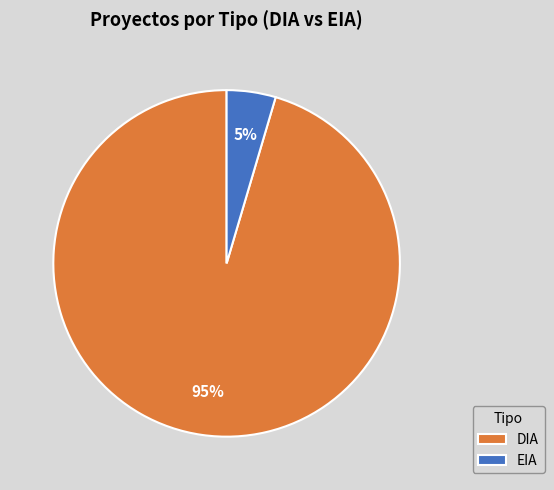

To the nearest percent, what is the combined percentage of EIA and DIA?

100%